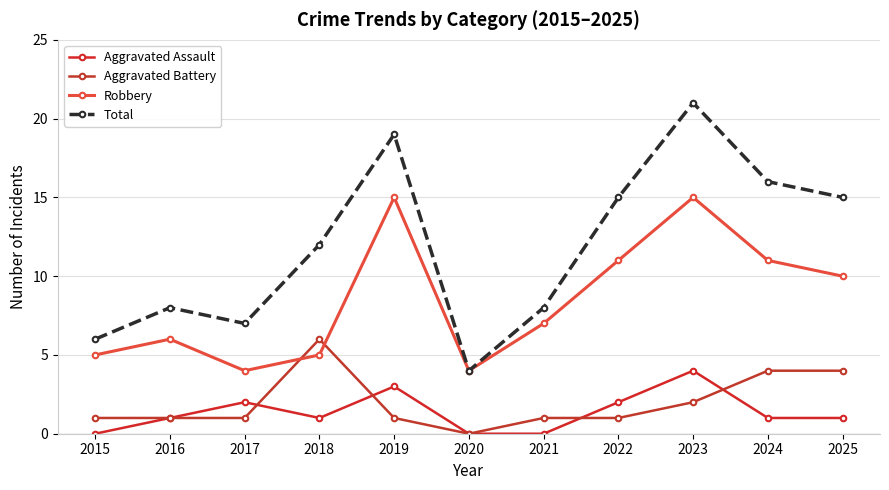

True or false: Total has a value of 2 at 2015.

False